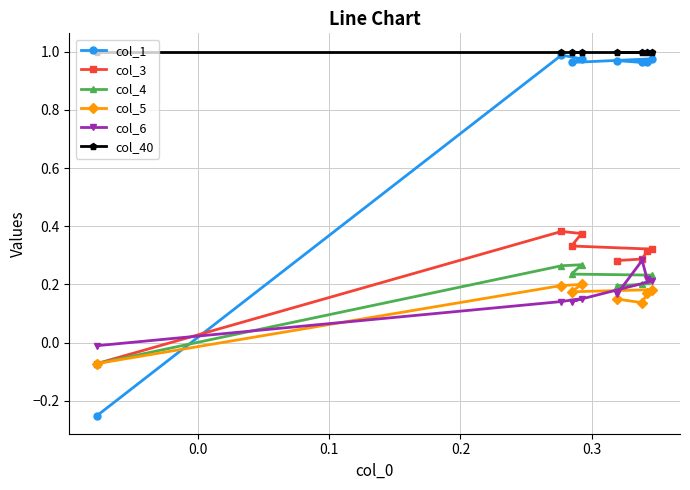

How many interior local valleys does the col_5 series have?

2